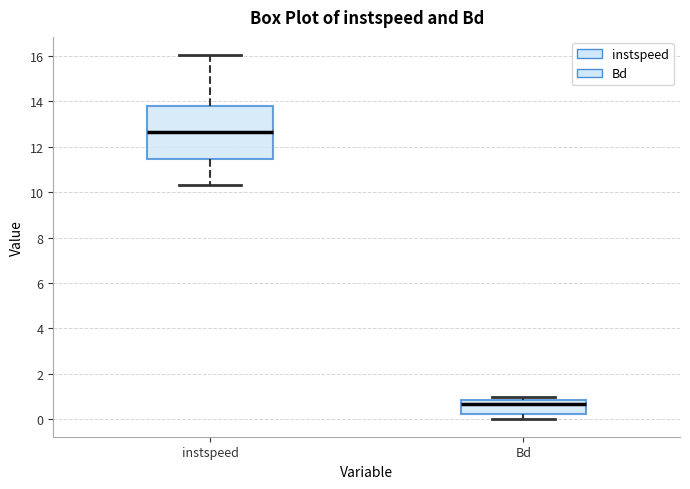

Which box is the tallest, from its lower edge to its upper edge?

instspeed